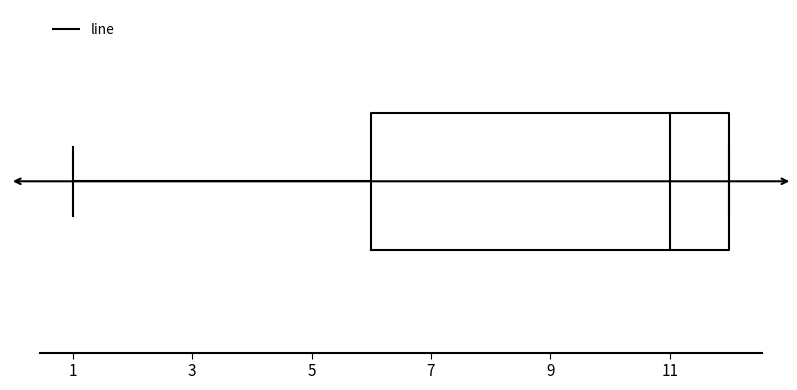

Transcribe this box plot: give where the median line is, the range the box spans, and where the two whiskers end, as read against the x-axis. The values are not printed on the chart, so give them approximately, as read against the axis.

median 11, box 6 to 12, whiskers 1 to 12